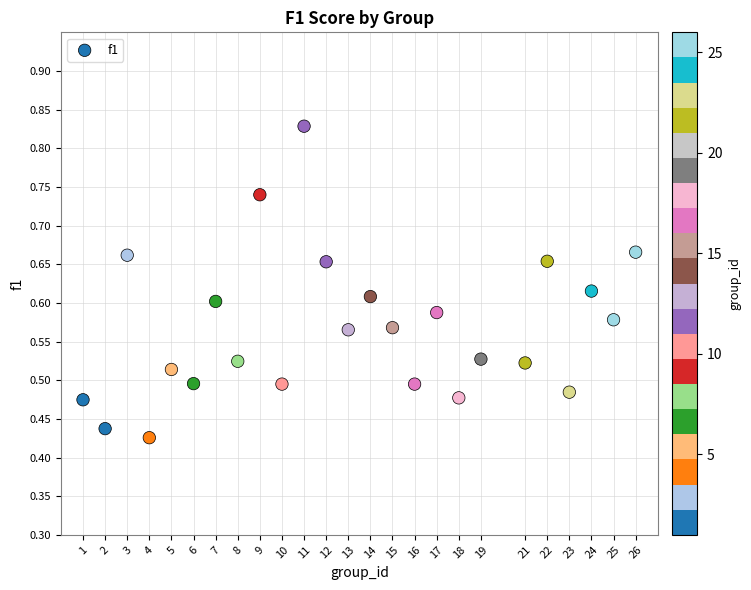

What is the range of X values (max minus min)?

25.0